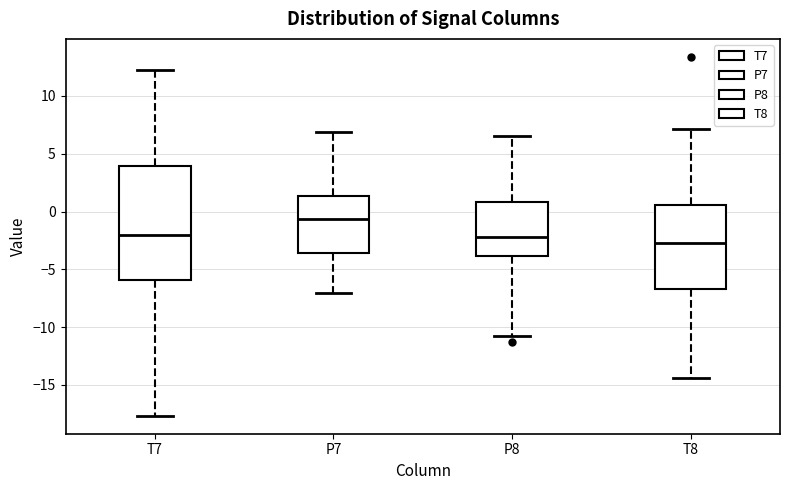

Reading left to right, read every box against the y-axis: the position of its median line, the range the box covers, and the ends of its whiskers. The values are not printed on the chart, so give them approximately, as read against the axis.

T7: median -2.0, box -6.0 to 4.0, whiskers -17.5 to 12.5
P7: median -0.5, box -3.5 to 1.5, whiskers -7.0 to 7.0
P8: median -2.0, box -4.0 to 1.0, whiskers -10.5 to 6.5
T8: median -2.5, box -6.5 to 0.5, whiskers -14.5 to 7.0